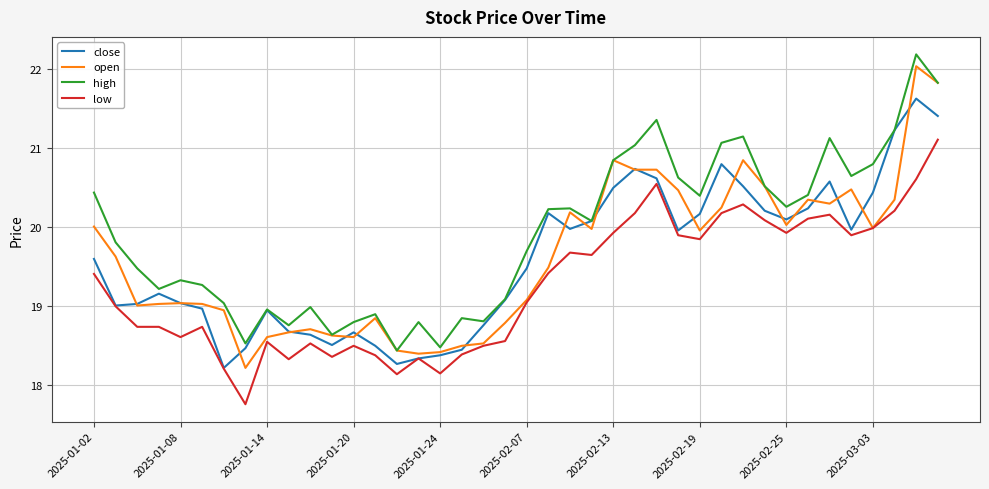

True or false: low and high cross at least once.

False